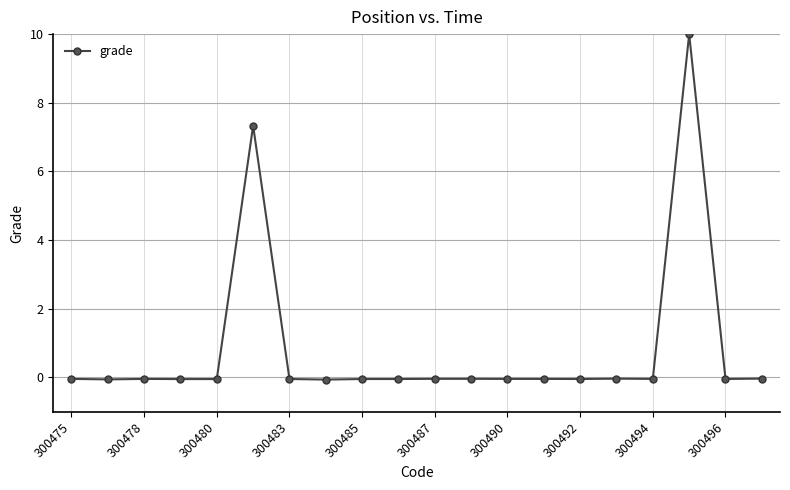

What is the value of the 6th point from the left?

7.3